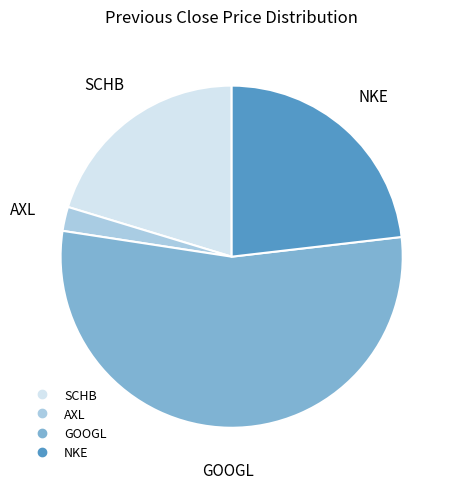

How many slices are in this pie chart?

4